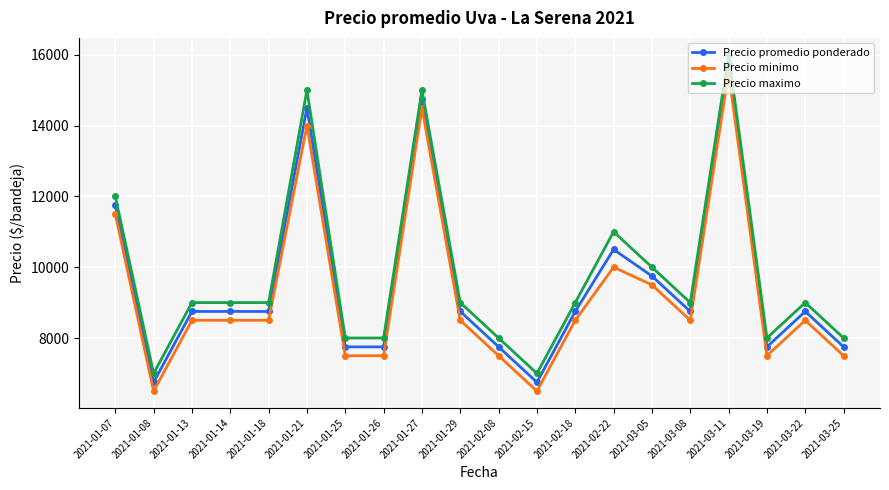

Reading left to right, what are all the values shown in this chart?

Precio promedio ponderado: 2021-01-07=11750	2021-01-08=6750	2021-01-13=8750	2021-01-14=8750	2021-01-18=8750	2021-01-21=14500	2021-01-25=7750	2021-01-26=7750	2021-01-27=14750	2021-01-29=8750	2021-02-08=7750	2021-02-15=6750	2021-02-18=8750	2021-02-22=10500	2021-03-05=9750	2021-03-08=8750	2021-03-11=15750	2021-03-19=7750	2021-03-22=8750	2021-03-25=7750
Precio minimo: 2021-01-07=11500	2021-01-08=6500	2021-01-13=8500	2021-01-14=8500	2021-01-18=8500	2021-01-21=14000	2021-01-25=7500	2021-01-26=7500	2021-01-27=14500	2021-01-29=8500	2021-02-08=7500	2021-02-15=6500	2021-02-18=8500	2021-02-22=10000	2021-03-05=9500	2021-03-08=8500	2021-03-11=15500	2021-03-19=7500	2021-03-22=8500	2021-03-25=7500
Precio maximo: 2021-01-07=12000	2021-01-08=7000	2021-01-13=9000	2021-01-14=9000	2021-01-18=9000	2021-01-21=15000	2021-01-25=8000	2021-01-26=8000	2021-01-27=15000	2021-01-29=9000	2021-02-08=8000	2021-02-15=7000	2021-02-18=9000	2021-02-22=11000	2021-03-05=10000	2021-03-08=9000	2021-03-11=16000	2021-03-19=8000	2021-03-22=9000	2021-03-25=8000